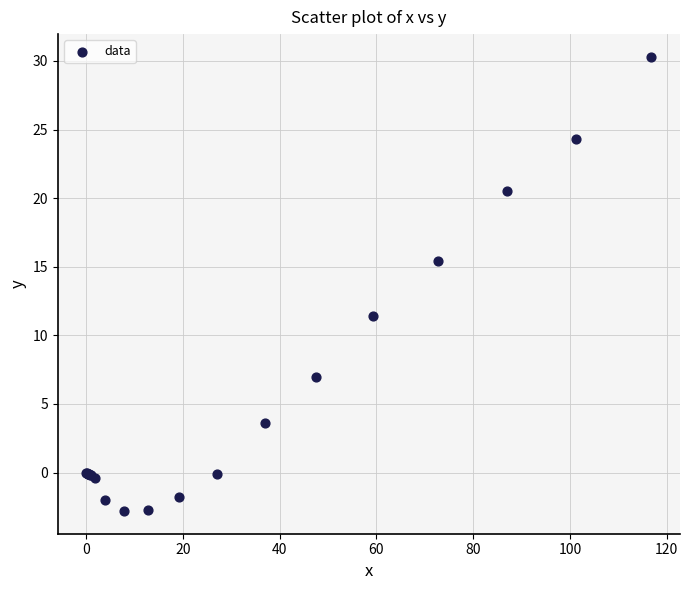

What Y value in the scatter plot is closest to 13?

11.4